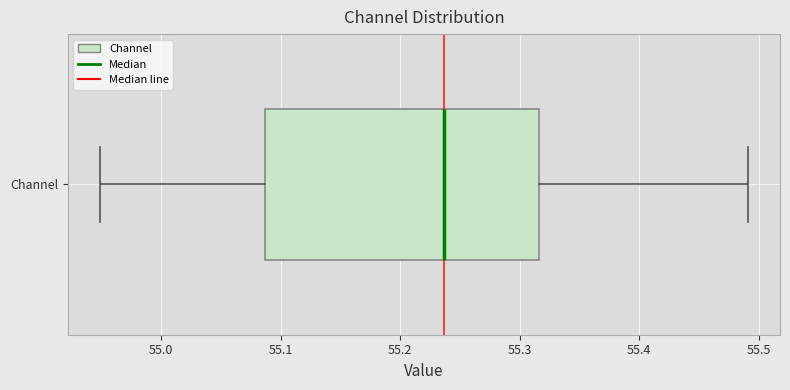

Transcribe this box plot: give where the median line is, the range the box spans, and where the two whiskers end, as read against the x-axis. The values are not printed on the chart, so give them approximately, as read against the axis.

median 55.24, box 55.09 to 55.32, whiskers 54.95 to 55.49